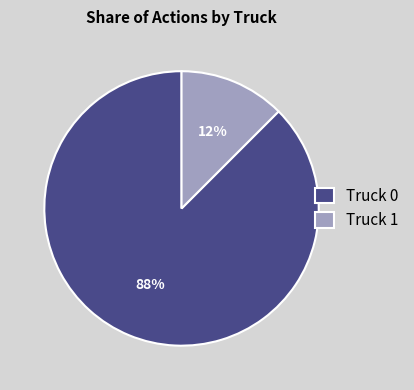

Count the number of slices in the pie.

2